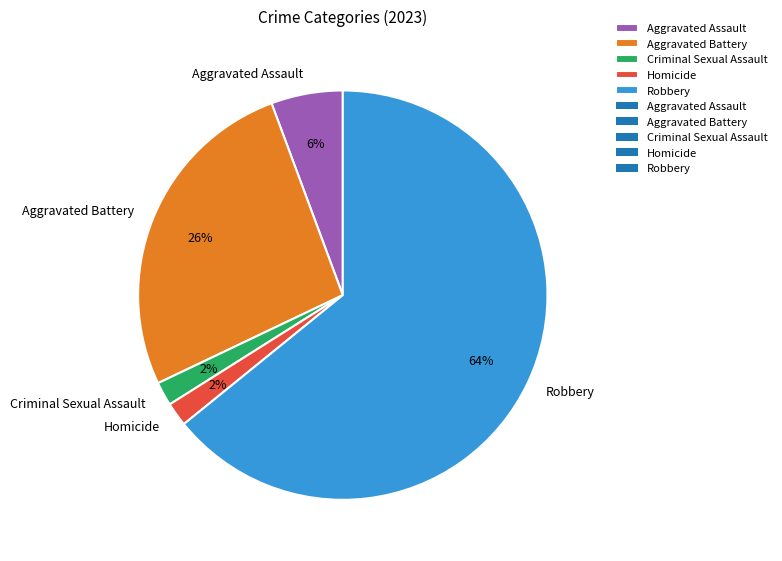

Do Homicide and Robbery together represent more than half of the pie?

Yes